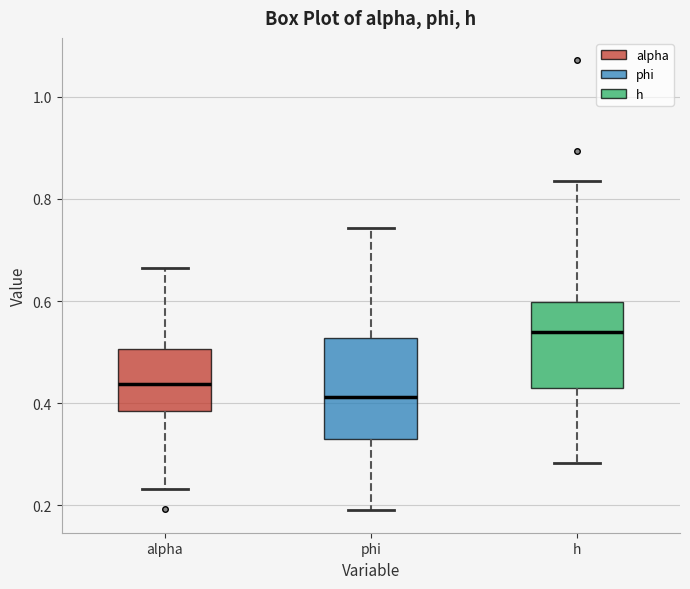

Reading left to right, read every box against the y-axis: the position of its median line, the range the box covers, and the ends of its whiskers. The values are not printed on the chart, so give them approximately, as read against the axis.

alpha: median 0.44, box 0.38 to 0.50, whiskers 0.24 to 0.66
phi: median 0.42, box 0.32 to 0.52, whiskers 0.20 to 0.74
h: median 0.54, box 0.42 to 0.60, whiskers 0.28 to 0.84